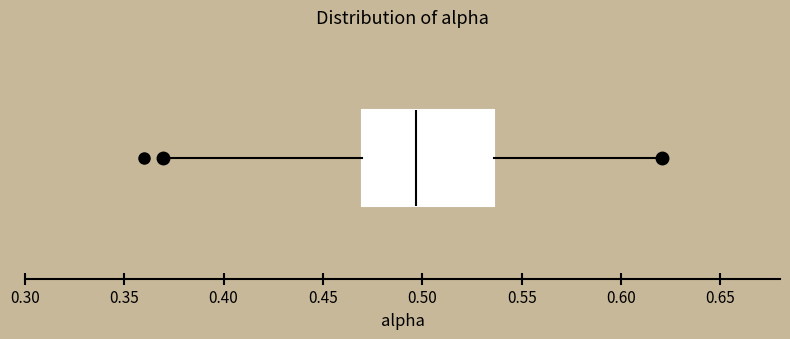

Transcribe this box plot: give where the median line is, the range the box spans, and where the two whiskers end, as read against the x-axis. The values are not printed on the chart, so give them approximately, as read against the axis.

median 0.495, box 0.470 to 0.535, whiskers 0.370 to 0.620